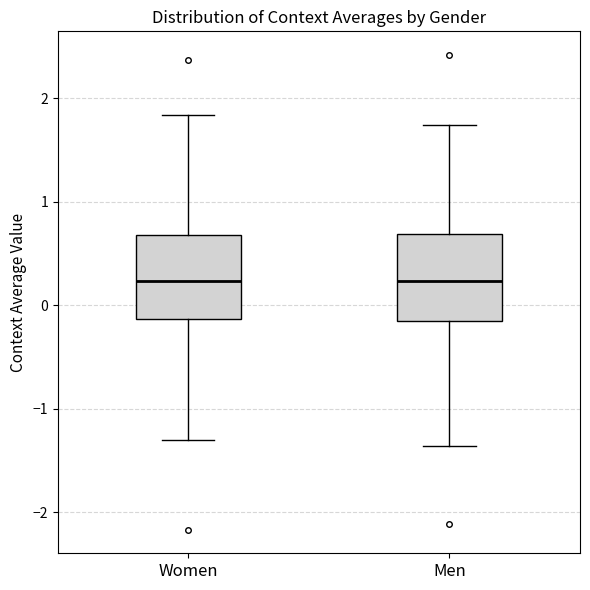

Where is the lower edge of the box for Men on the y-axis? The values are not printed on the chart, so give them approximately, as read against the axis.

-0.2